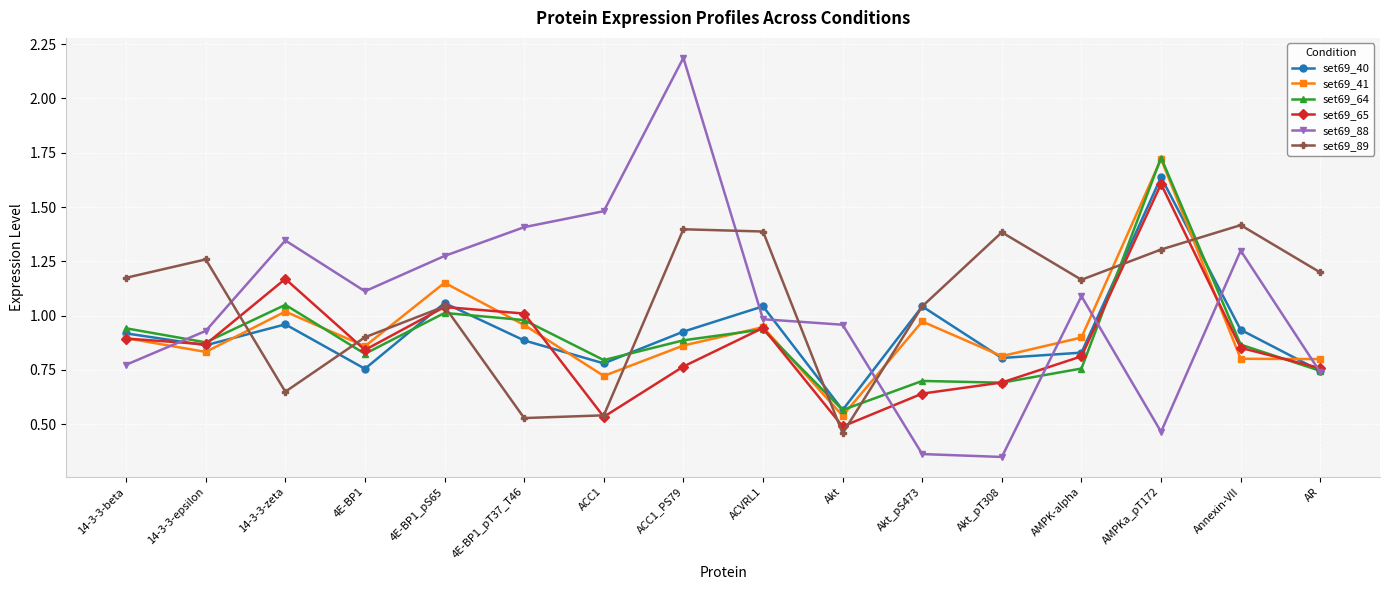

The value of set69_88 at AMPK-alpha is 1.9. True or false?

False